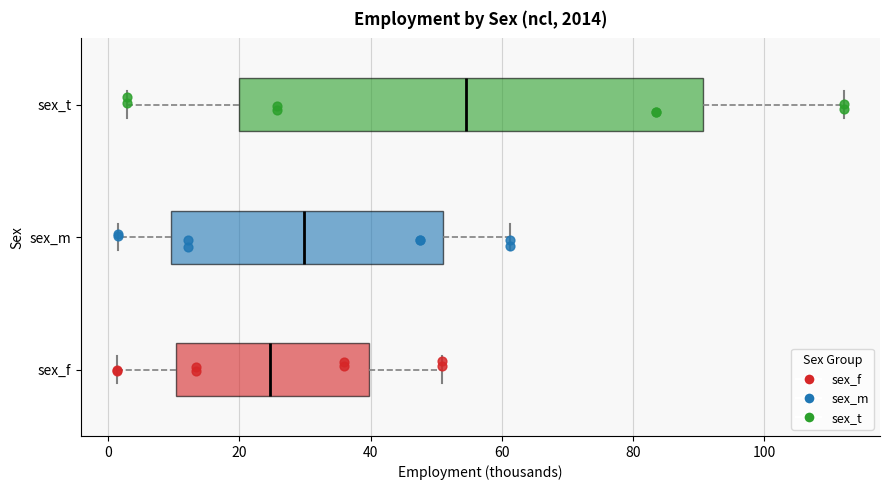

Reading bottom to top, transcribe this box plot: for each box, give where its median line is, the range the box spans, and where its two whiskers end, as read against the x-axis. The values are not printed on the chart, so give them approximately, as read against the axis.

sex_f: median 24, box 10 to 40, whiskers 2 to 50
sex_m: median 30, box 10 to 50, whiskers 2 to 62
sex_t: median 54, box 20 to 90, whiskers 2 to 112